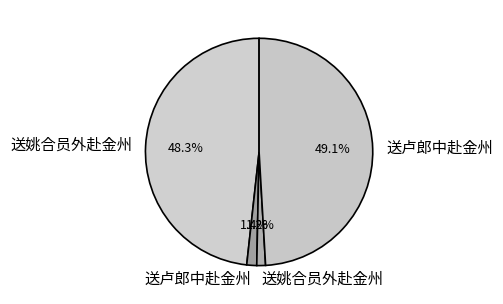

How many slices are in this pie chart?

4